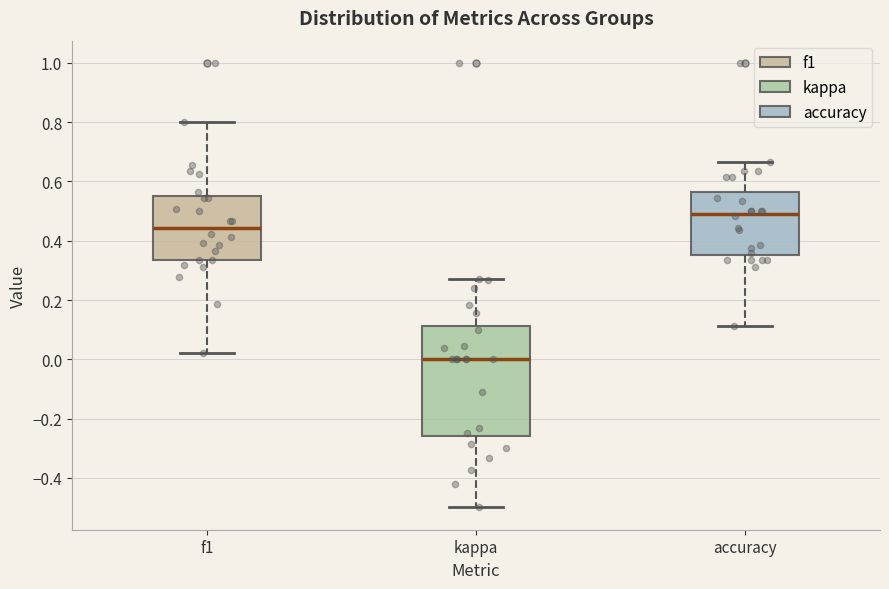

Where does the lower whisker of the box for accuracy end on the y-axis? The values are not printed on the chart, so give them approximately, as read against the axis.

0.12